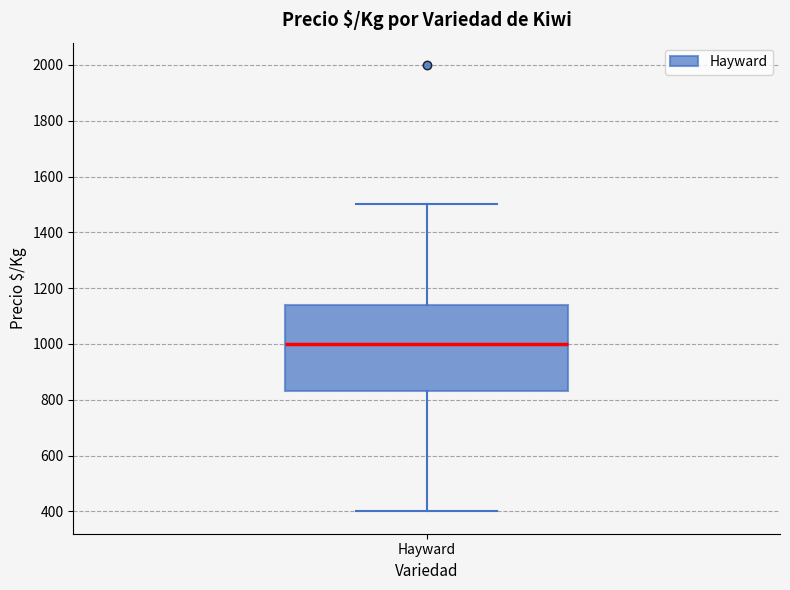

Where does the upper whisker of the box for Hayward end on the y-axis? The values are not printed on the chart, so give them approximately, as read against the axis.

1500